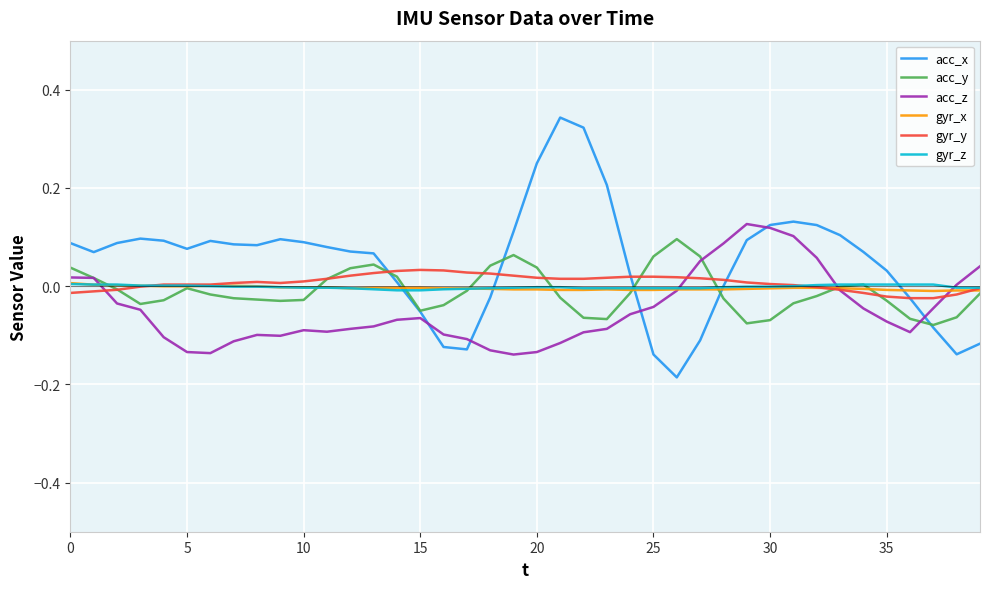

Which series has the largest total across all categories?

acc_x